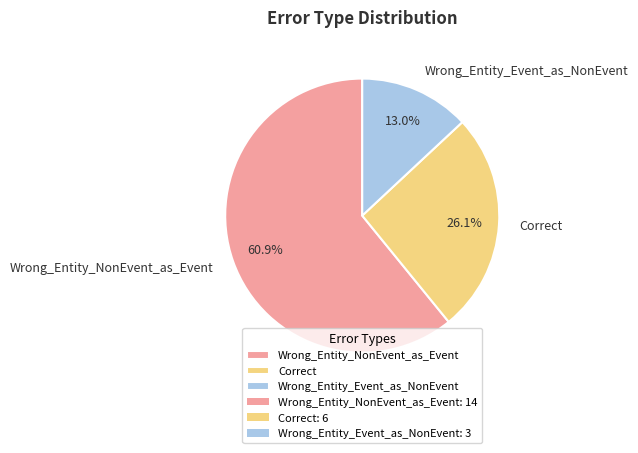

Rank the categories by value from lowest to highest.

Wrong_Entity_Event_as_NonEvent, Correct, Wrong_Entity_NonEvent_as_Event